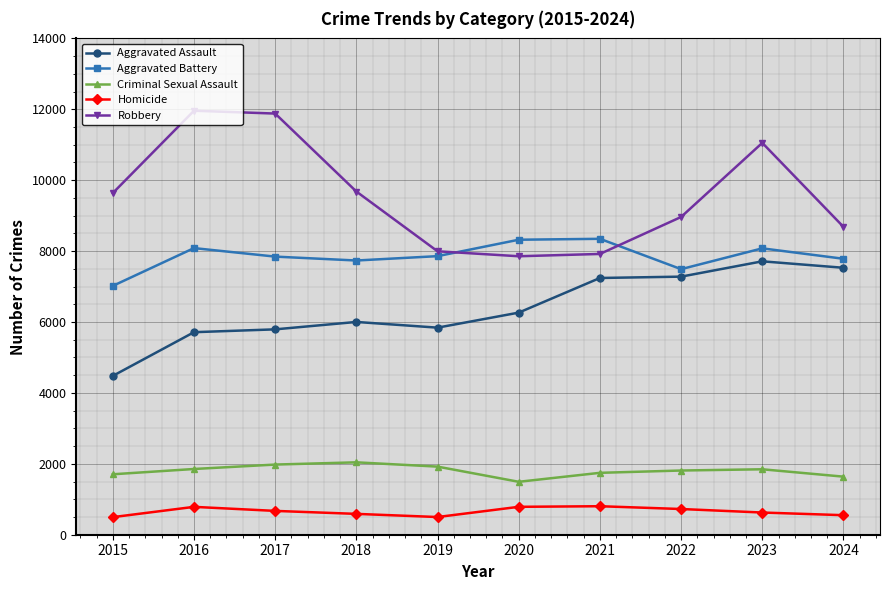

Is it true that Robbery equals 11590 at 2021?

False